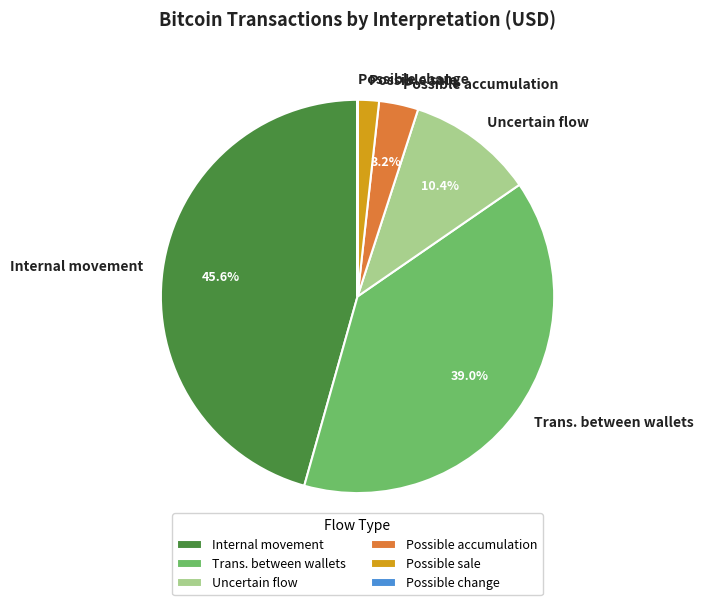

Which slice is the largest?

Internal movement